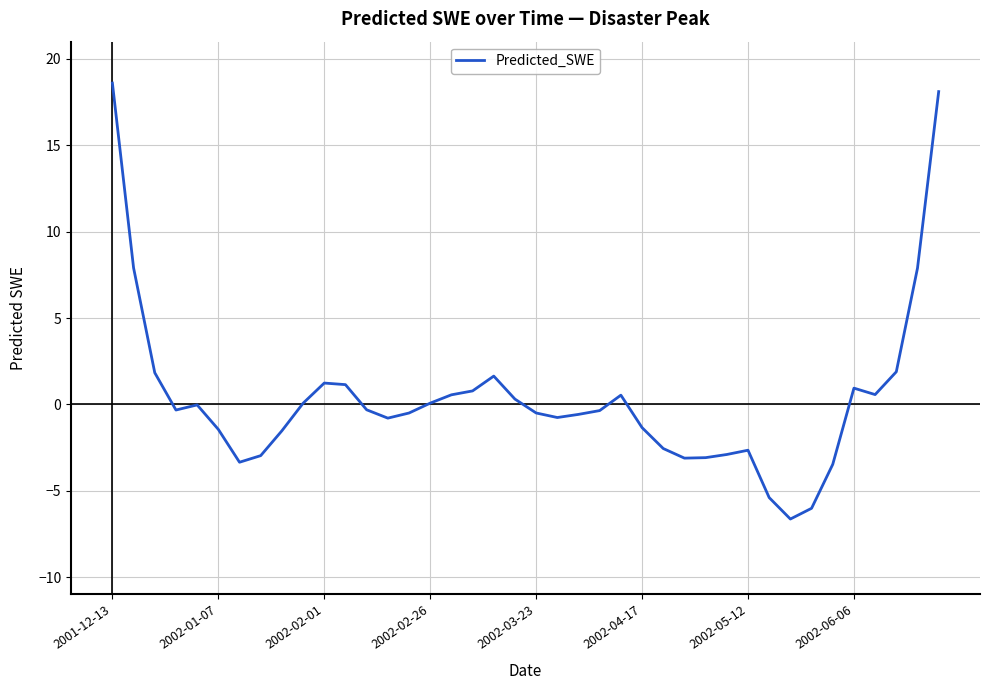

What is the difference between the maximum and minimum values?

25.2